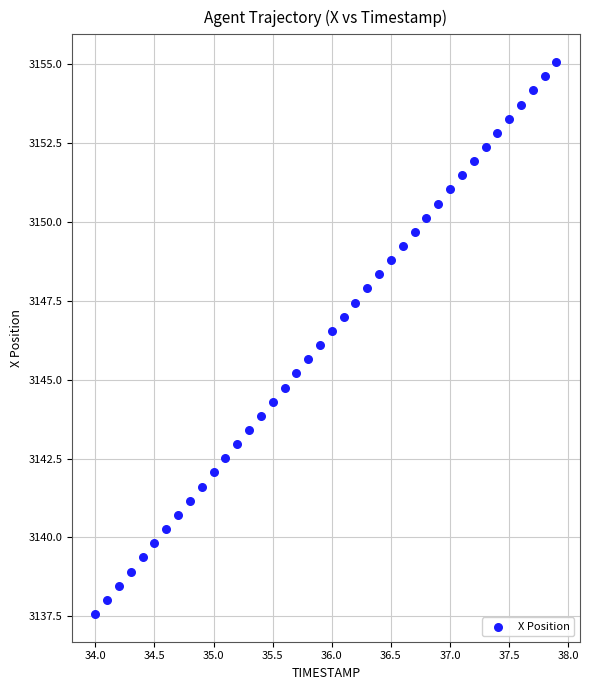

What is the range of X values (max minus min)?

3.9